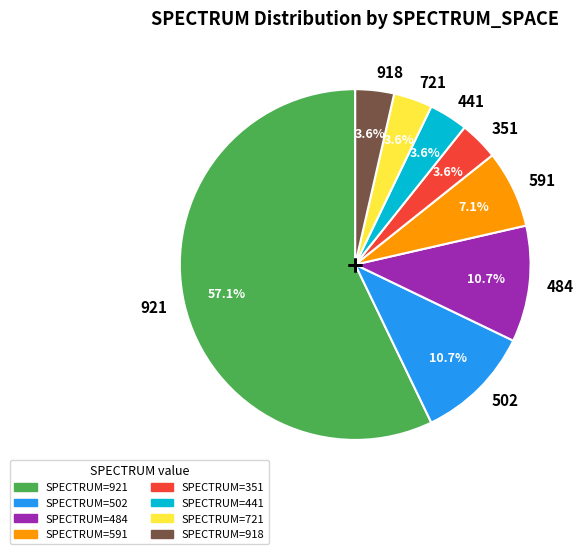

Combined, do 484 and 921 account for over 50%?

Yes